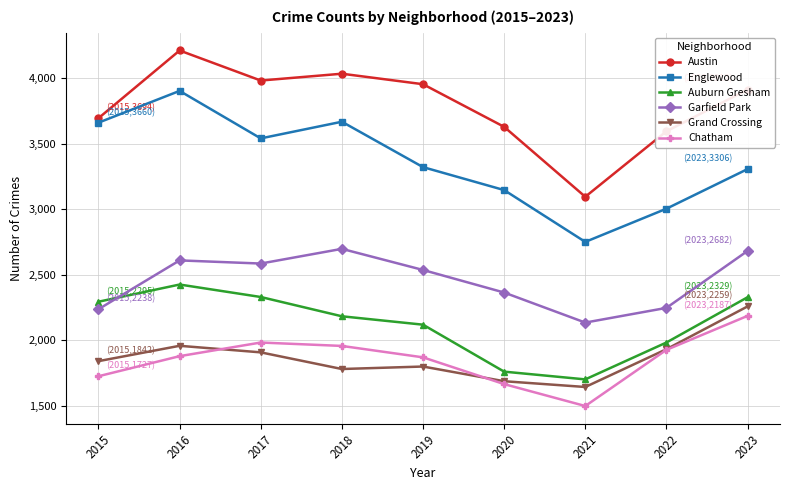

At which category is the sum across all series the highest?

2016